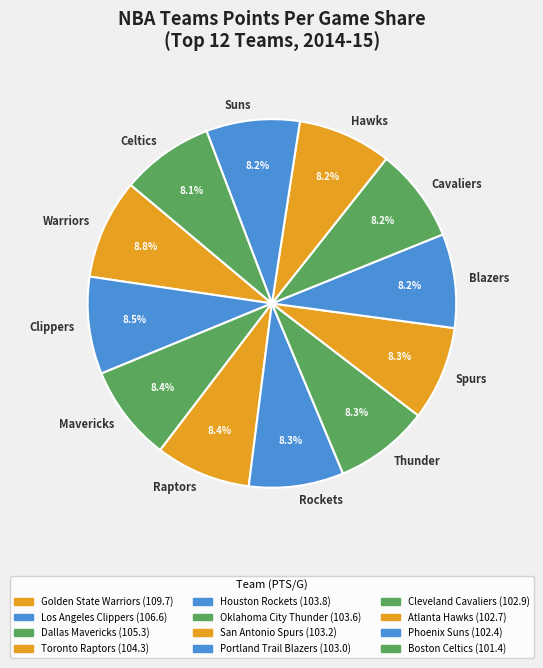

How many slices are in this pie chart?

12